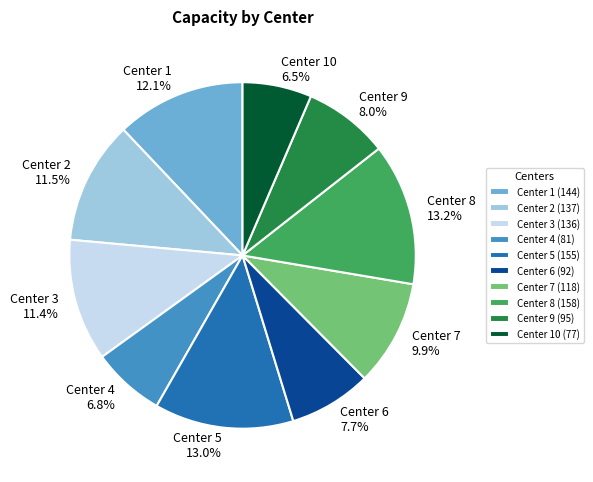

To the nearest percent, what is the combined percentage of Center 9 and Center 3?

19%